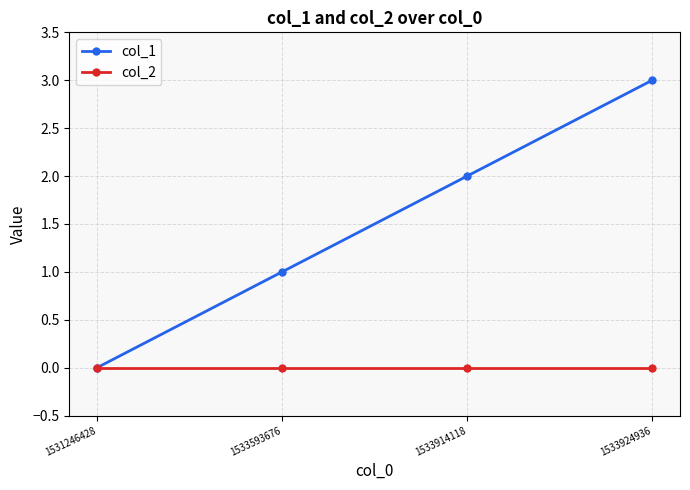

What is the sum of the col_1 values at 1533593676 and 1533914118?

3